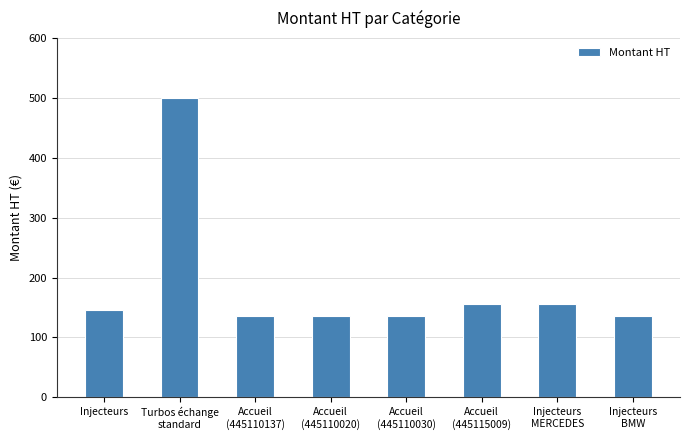

Does the chart contain any negative values?

No